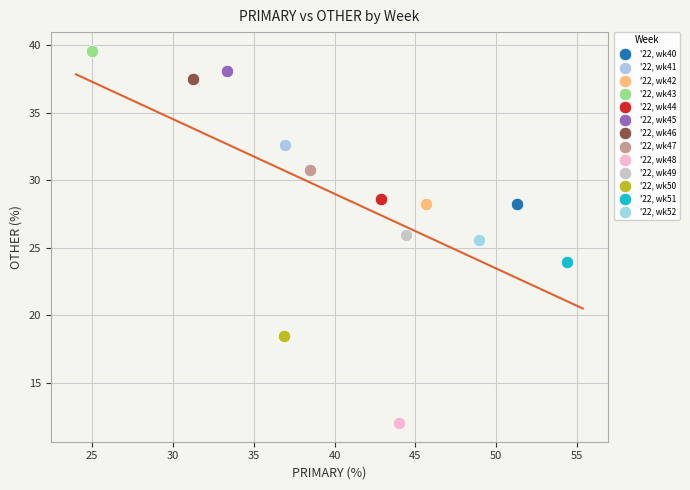

What are all the series names shown in the legend?

'22, wk40, '22, wk41, '22, wk42, '22, wk43, '22, wk44, '22, wk45, '22, wk46, '22, wk47, '22, wk48, '22, wk49, '22, wk50, '22, wk51, '22, wk52